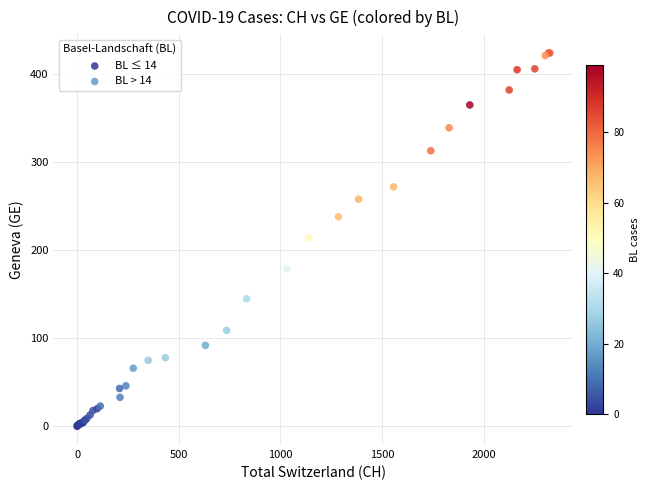

Which series contains the lowest Y value?

BL ≤ 14